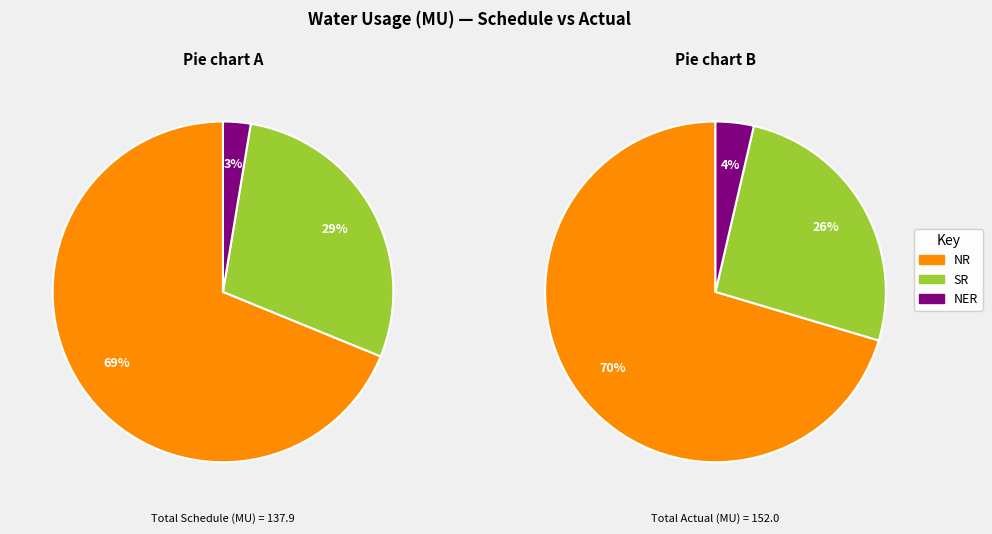

To the nearest percent, what is the difference between the largest and smallest slice percentages?

67%